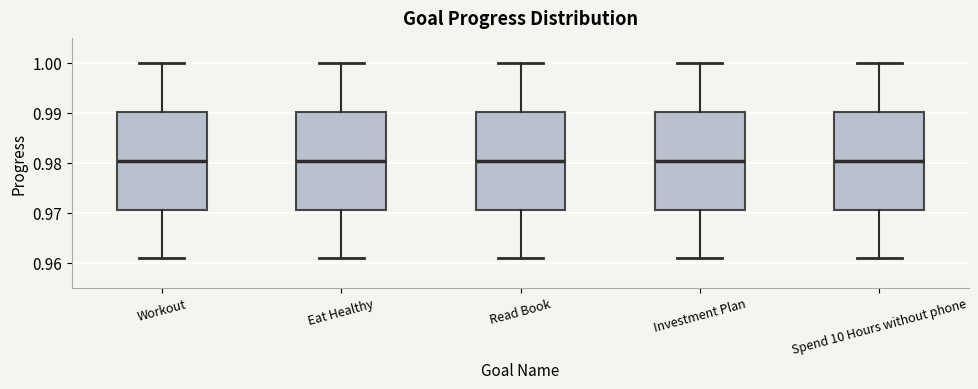

Reading left to right, read every box against the y-axis: the position of its median line, the range the box covers, and the ends of its whiskers. The values are not printed on the chart, so give them approximately, as read against the axis.

Workout: median 0.980, box 0.971 to 0.990, whiskers 0.961 to 1.000
Eat Healthy: median 0.980, box 0.971 to 0.990, whiskers 0.961 to 1.000
Read Book: median 0.980, box 0.971 to 0.990, whiskers 0.961 to 1.000
Investment Plan: median 0.980, box 0.971 to 0.990, whiskers 0.961 to 1.000
Spend 10 Hours without phone: median 0.980, box 0.971 to 0.990, whiskers 0.961 to 1.000